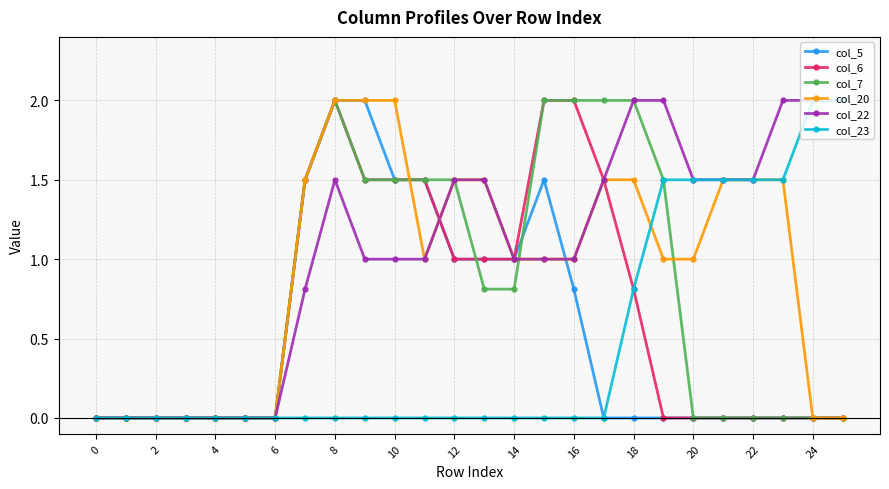

What is the value of the col_6 point at the 8th from the left?

1.5